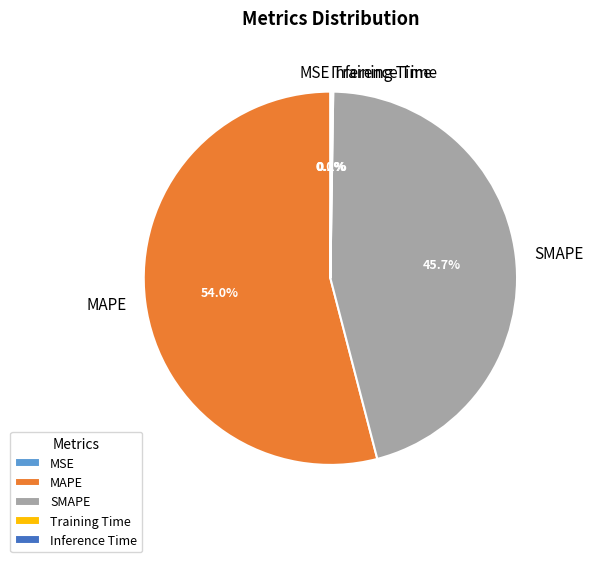

To the nearest percent, what is the average slice percentage?

20%